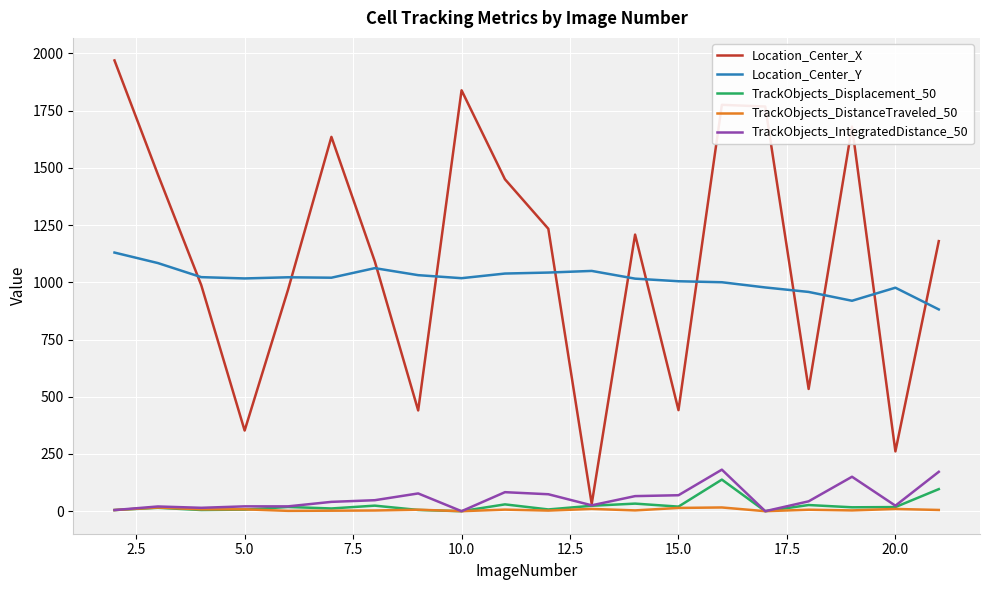

What is the greatest value displayed?

1969.3